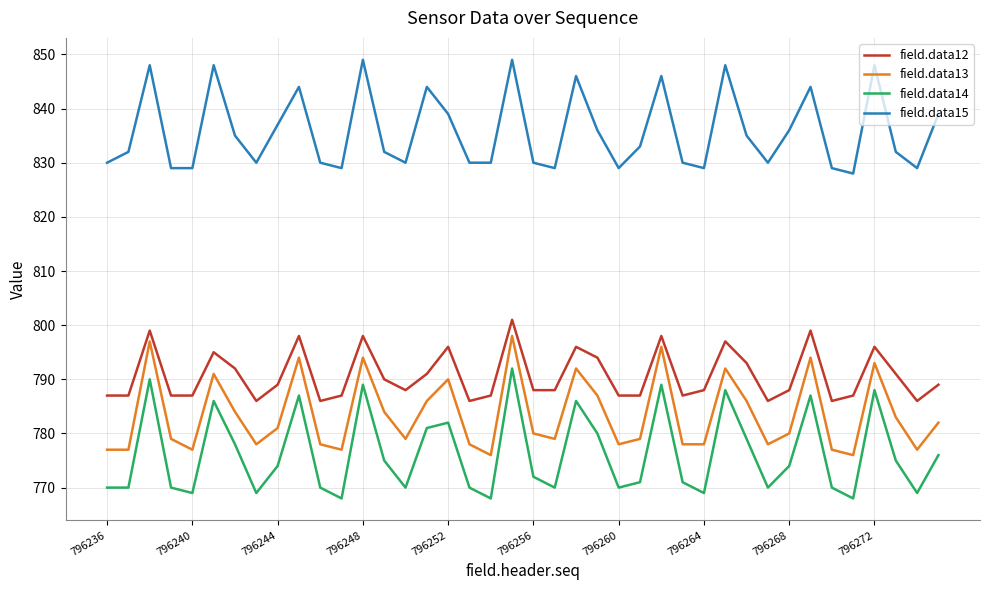

Which series has the widest spread of values?

field.data14